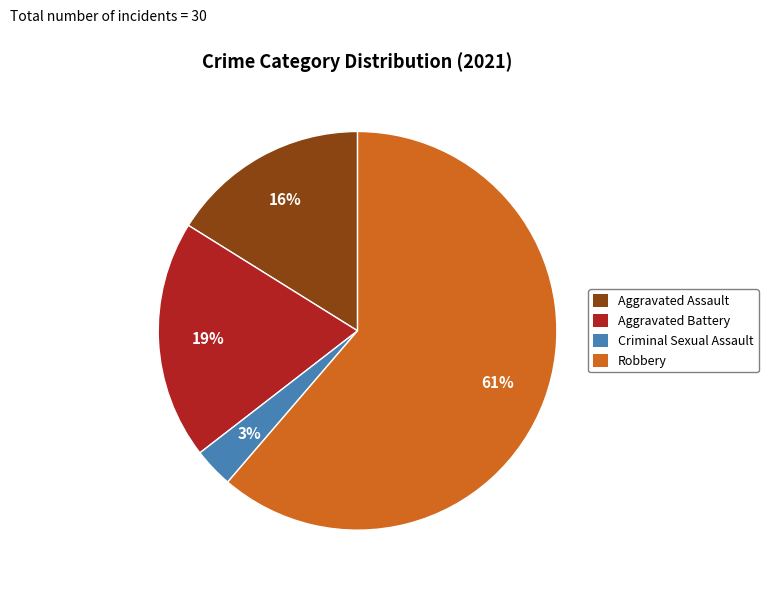

To the nearest percent, what percentage of the pie is Aggravated Assault?

16%